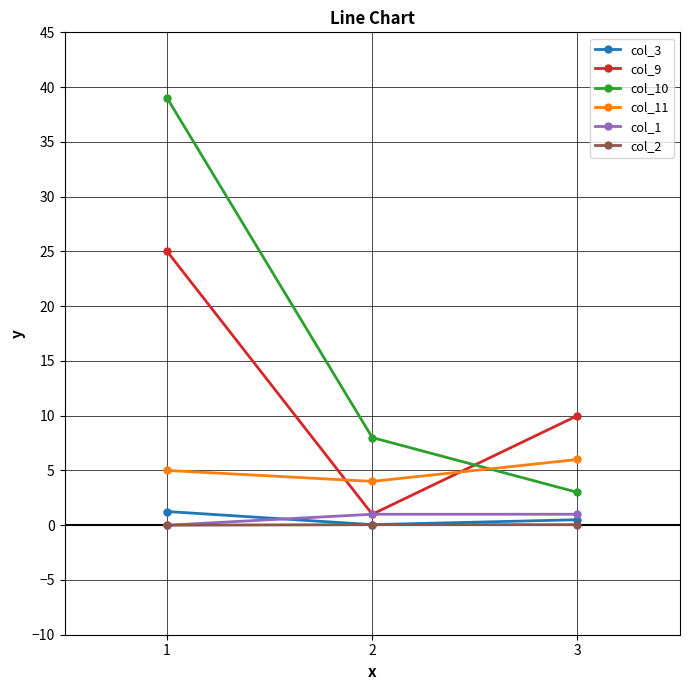

What is the maximum value shown in the chart?

39.0